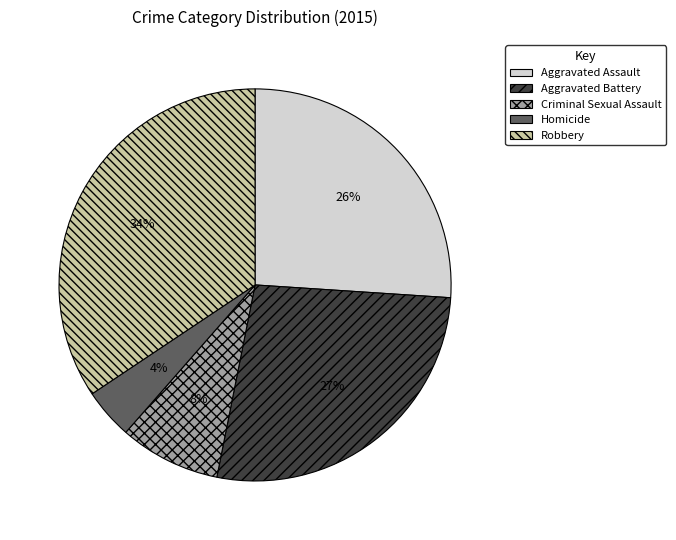

To the nearest percent, what is the combined percentage of Criminal Sexual Assault and Aggravated Battery?

35%